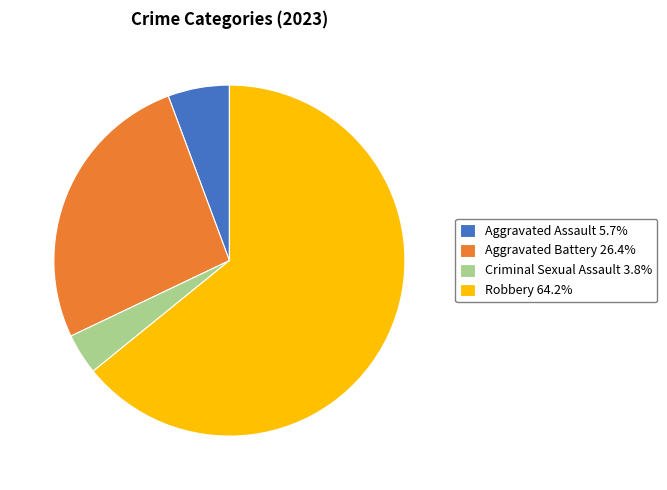

Count the number of slices in the pie.

4